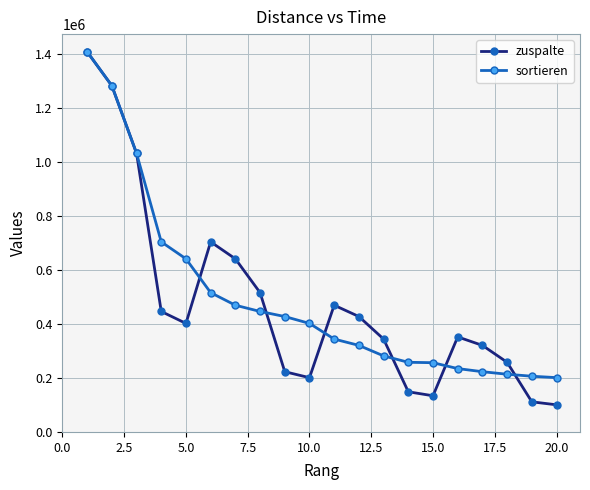

What is the value of the sortieren point at the 15th from the left?

256546.8